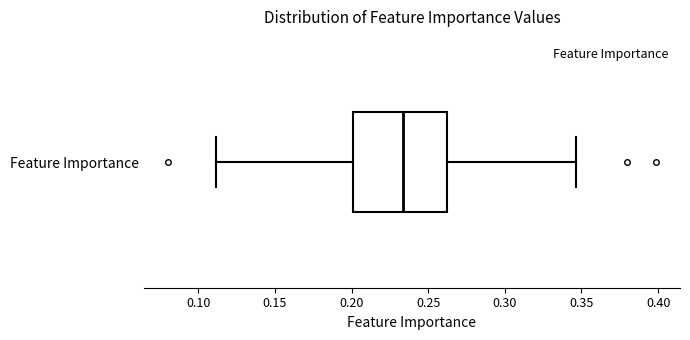

Where does the right whisker of the box for Feature Importance end on the x-axis? The values are not printed on the chart, so give them approximately, as read against the axis.

0.345